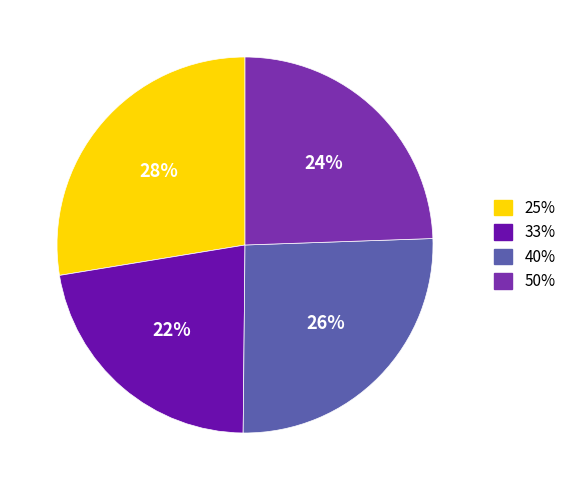

What percentage is the 25% slice, to the nearest percent?

28%